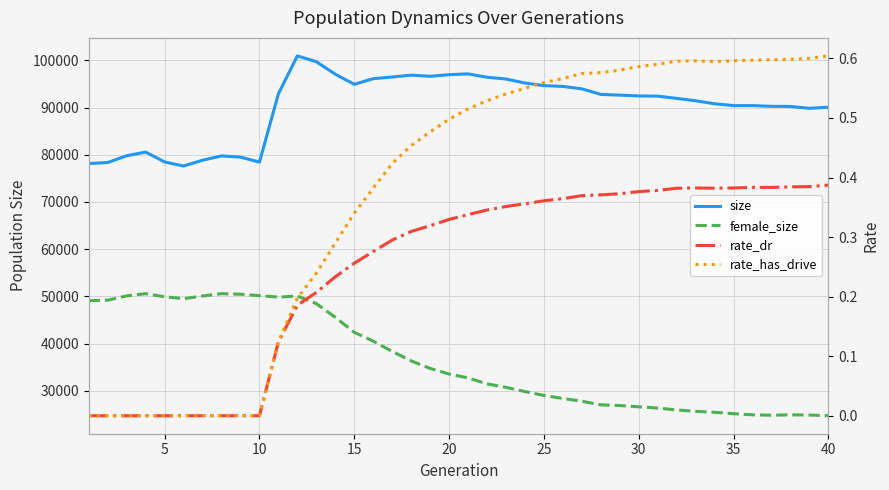

True or false: rate_dr and rate_has_drive intersect in this chart.

False